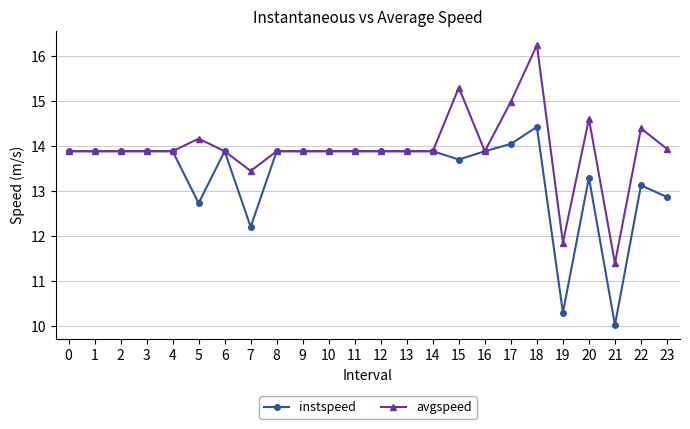

How many lines are shown in the chart?

2